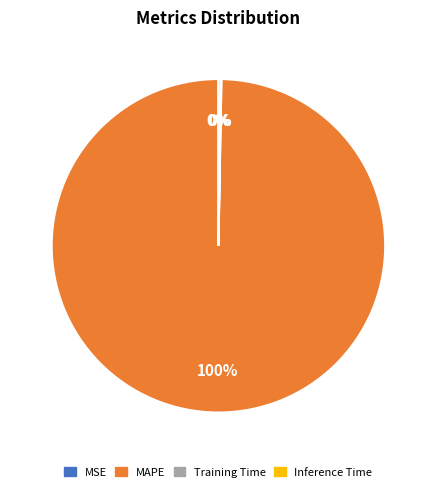

What is the largest slice in the pie chart?

MAPE